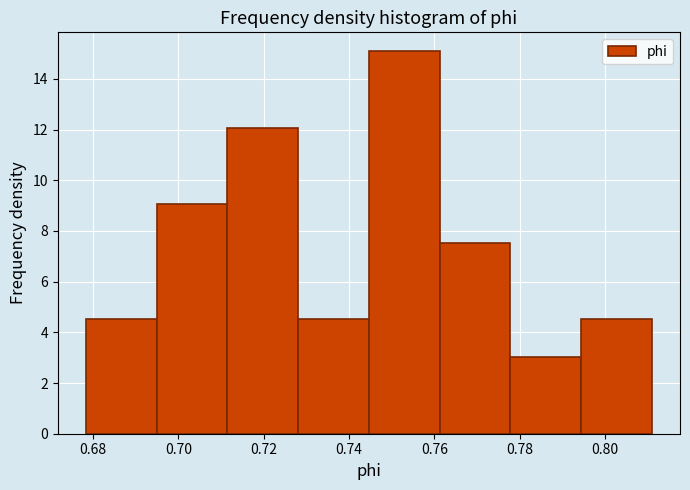

Which range on the x-axis has the tallest bar?

0.744 to 0.762